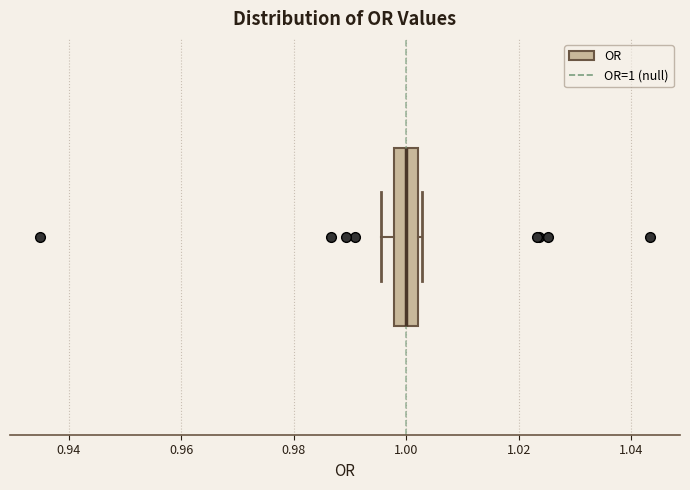

Read this box plot against the x-axis: the position of the median line, the range covered by the box, and the ends of both whiskers. The values are not printed on the chart, so give them approximately, as read against the axis.

median 1.000, box 0.998 to 1.002, whiskers 0.996 to 1.002